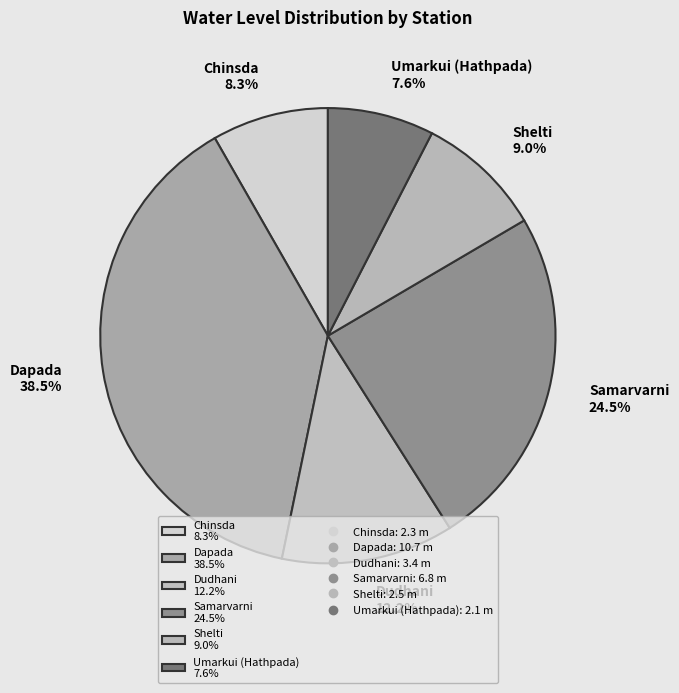

To the nearest percent, what portion does Umarkui (Hathpada) represent?

8%